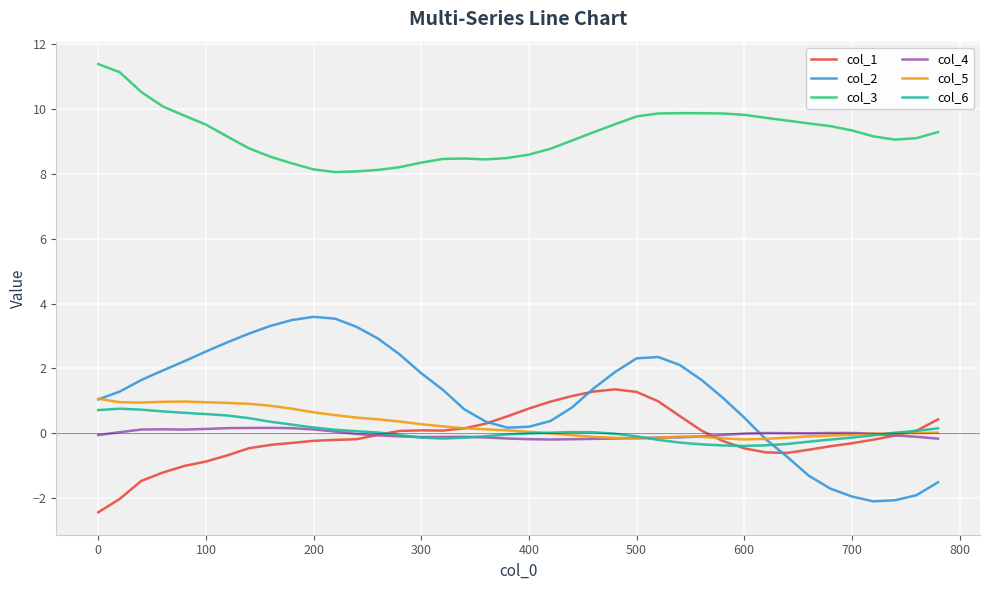

How many distinct data groups are displayed?

6